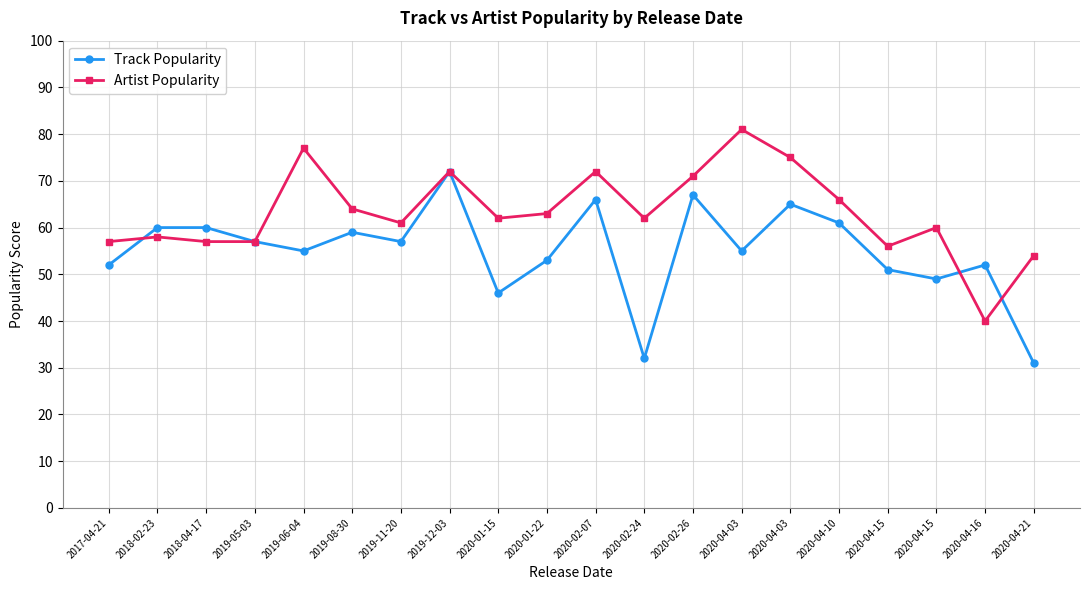

How many categories are shown in the chart?

20